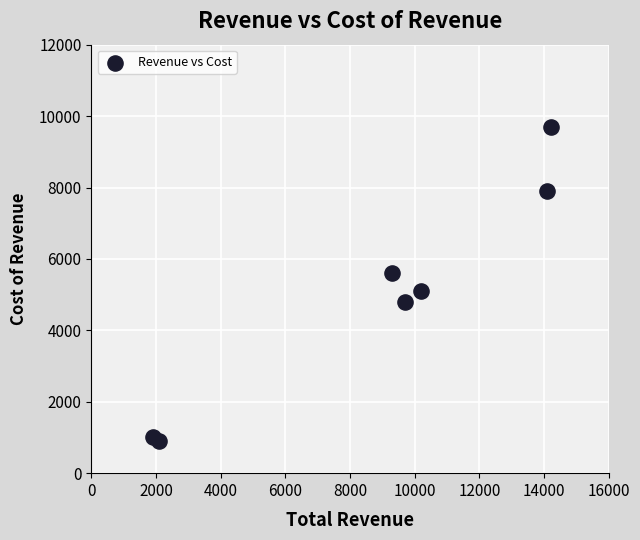

What is the range of X values (max minus min)?

12300